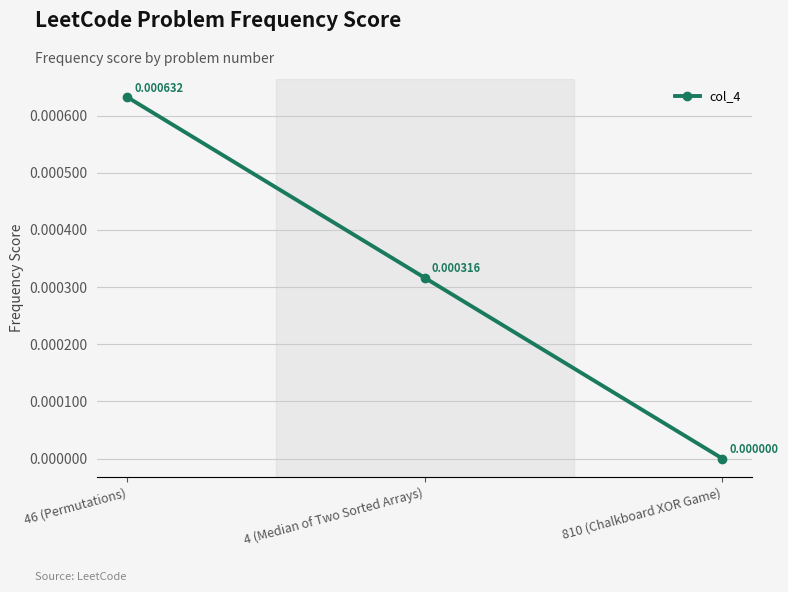

Rank the categories by value from lowest to highest.

810 (Chalkboard XOR Game), 4 (Median of Two Sorted Arrays), 46 (Permutations)